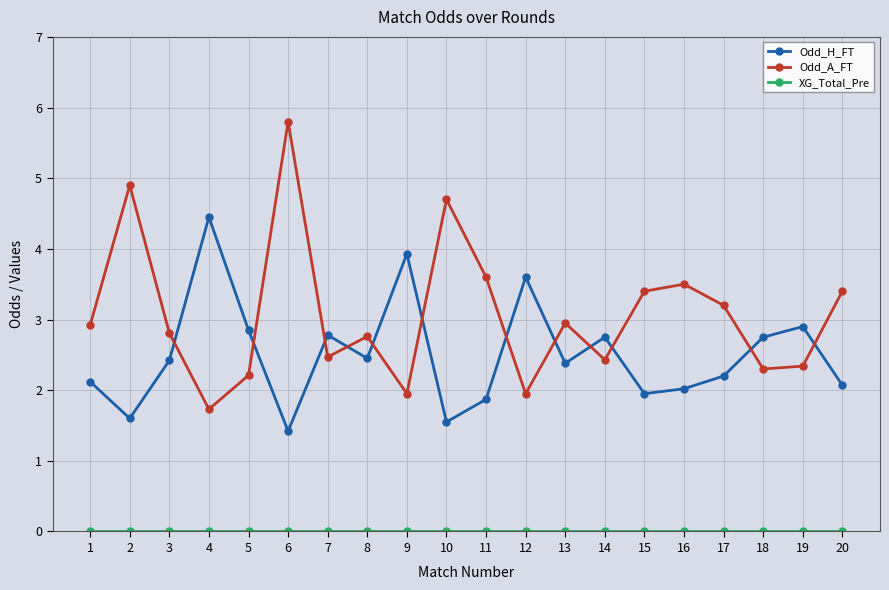

What is the difference between the maximum and minimum values in the Odd_H_FT series?

3.0